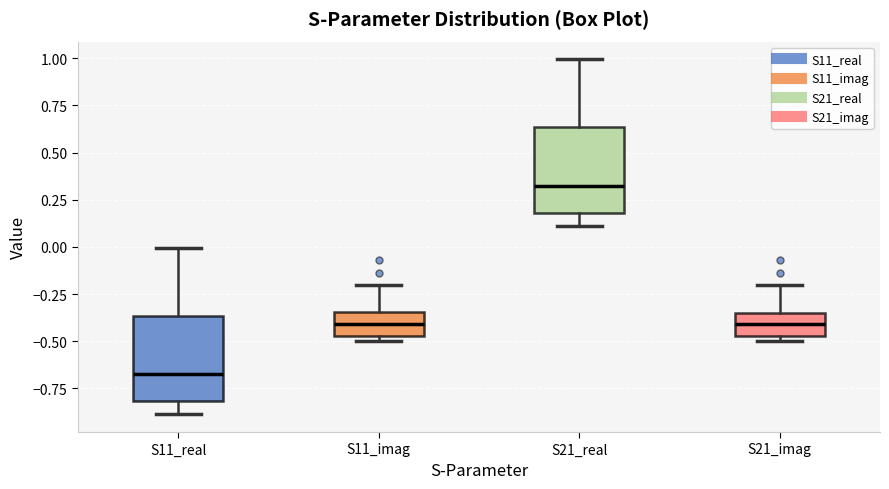

Reading left to right, read every box against the y-axis: the position of its median line, the range the box covers, and the ends of its whiskers. The values are not printed on the chart, so give them approximately, as read against the axis.

S11_real: median -0.65, box -0.80 to -0.35, whiskers -0.90 to 0.00
S11_imag: median -0.40, box -0.45 to -0.35, whiskers -0.50 to -0.20
S21_real: median 0.35, box 0.20 to 0.65, whiskers 0.10 to 1.00
S21_imag: median -0.40, box -0.45 to -0.35, whiskers -0.50 to -0.20